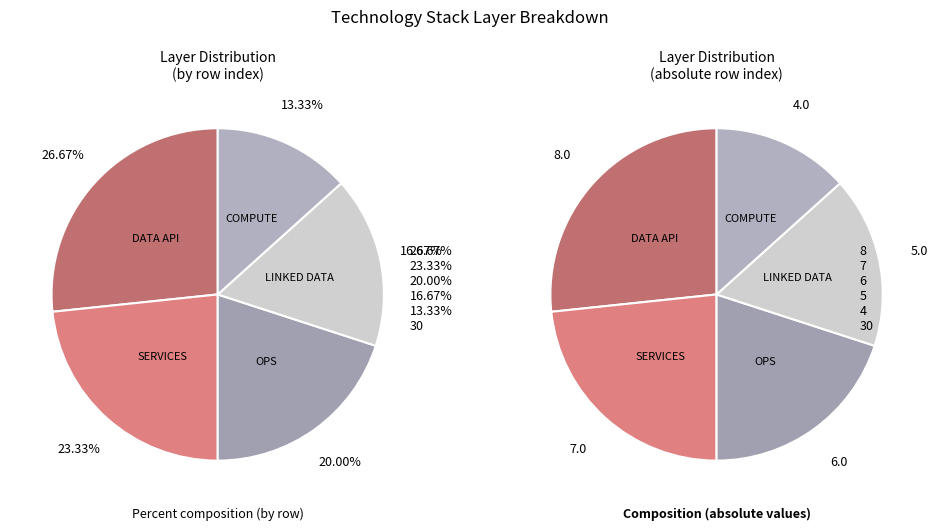

To the nearest percent, what percentage of the pie is OPS?

20%